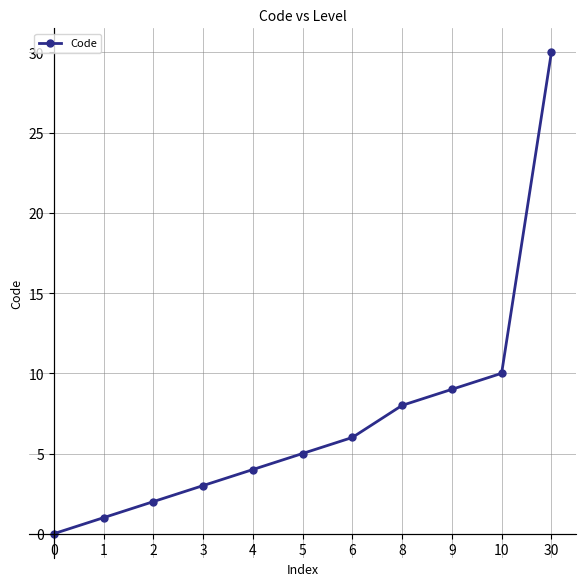

What is the change in value from 3 to 10?

+7